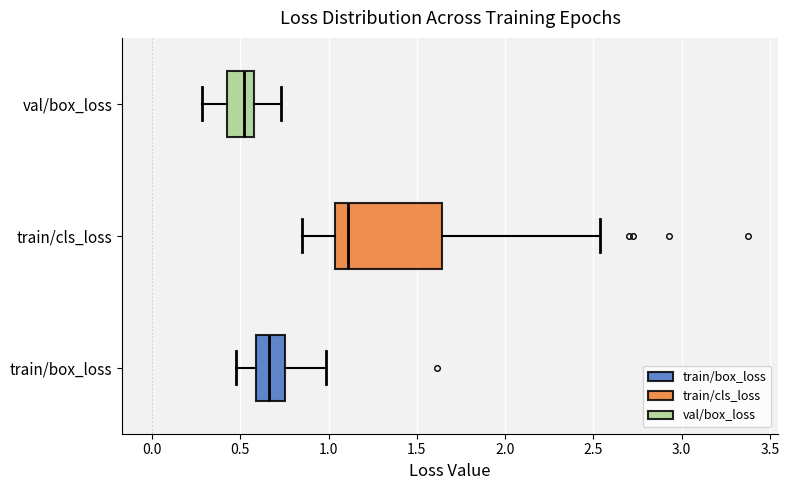

Which box's median line is the furthest to the left?

val/box_loss